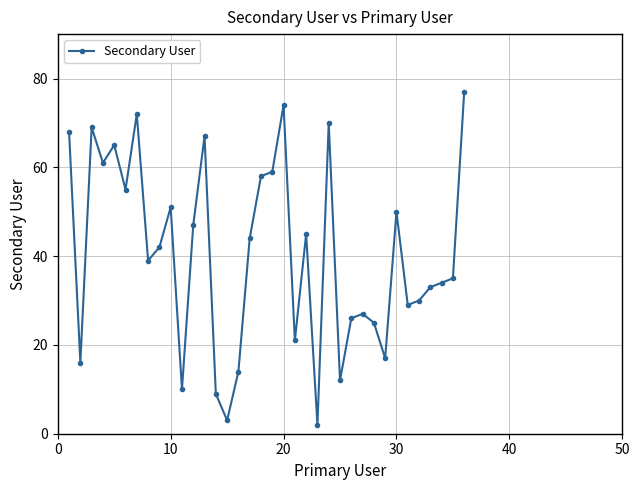

What is the value of the 16th point from the left?

14